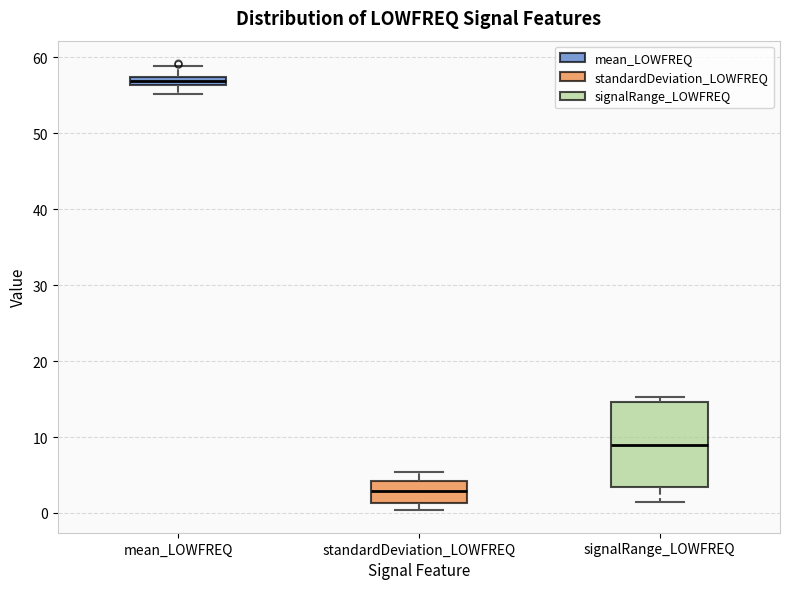

Which box has the lowest median line?

standardDeviation_LOWFREQ